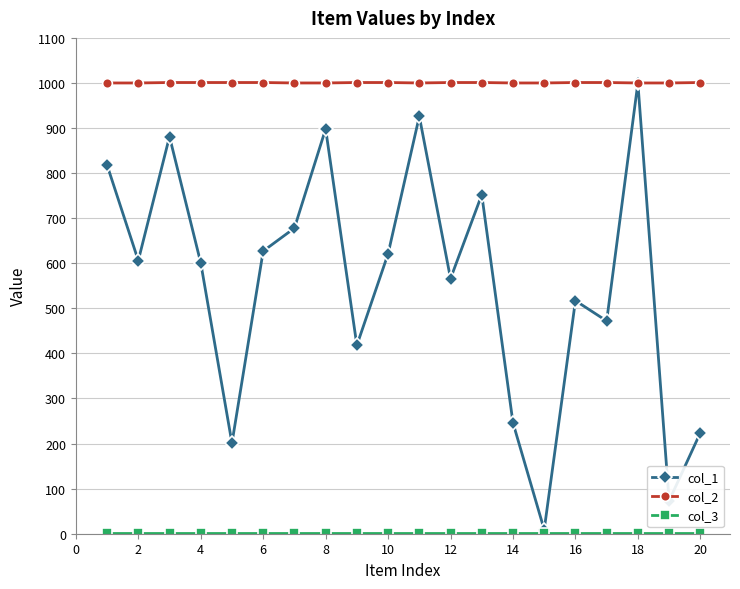

At how many categories does at least one series exceed 490?

20